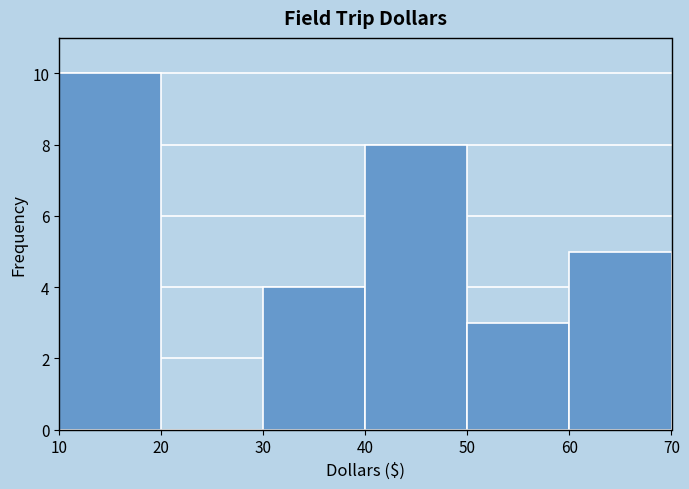

How tall is the bar that spans 10 to 20 on the x-axis? The values are not printed on the chart, so give them approximately, as read against the axis.

10